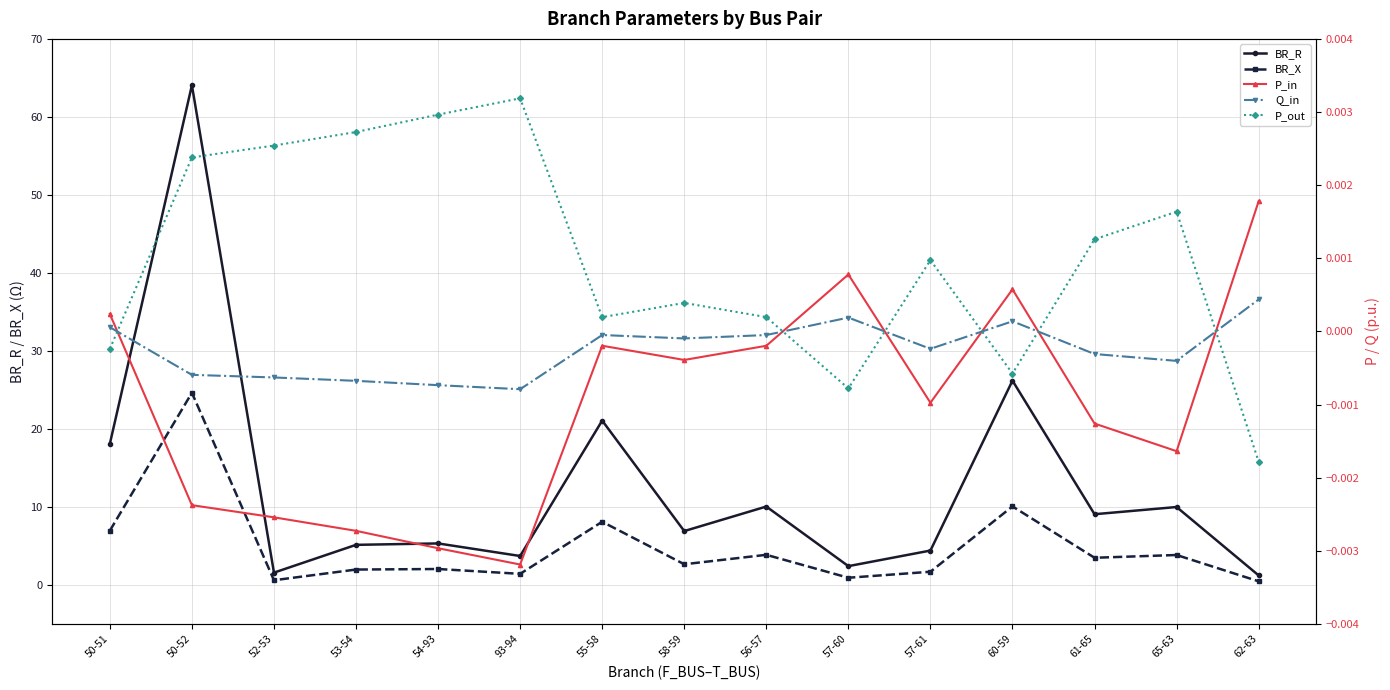

At how many categories does at least one series exceed 7?

7